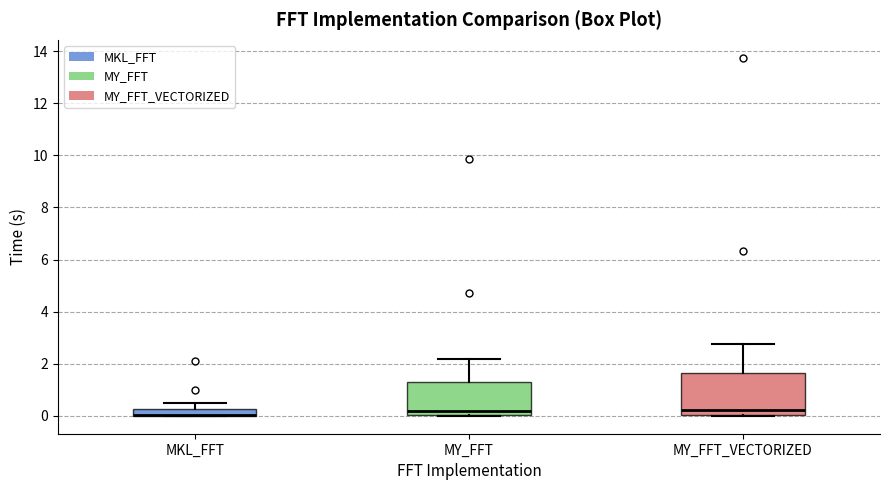

Where does the upper whisker of the box for MY_FFT end on the y-axis? The values are not printed on the chart, so give them approximately, as read against the axis.

2.2